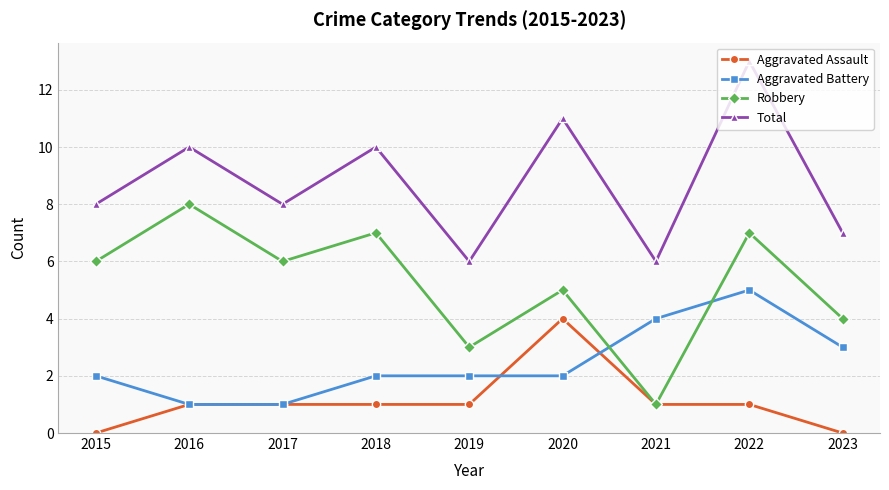

How many Aggravated Assault values are between 1 and 2?

6